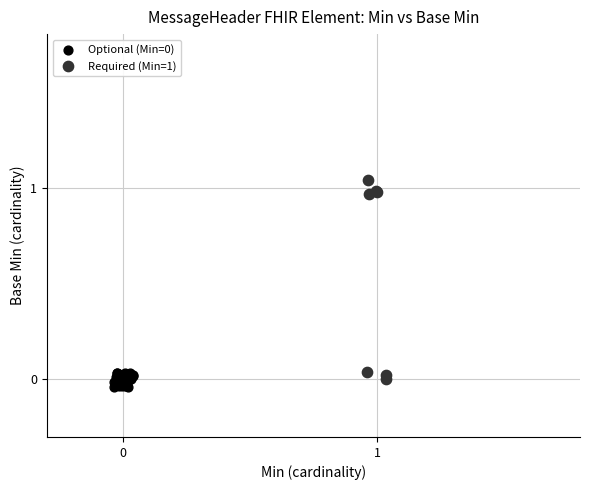

Which series has the widest spread of Y values?

Required (Min=1)